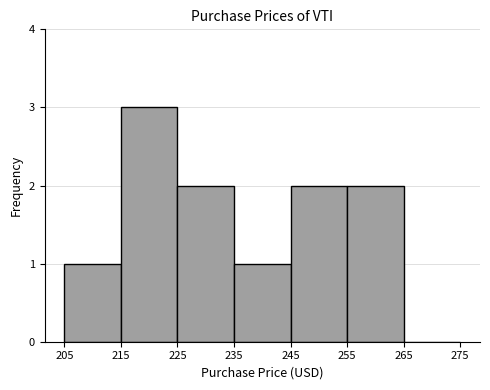

What is the height of the bar covering 205 to 215 on the x-axis? The values are not printed on the chart, so give them approximately, as read against the axis.

1